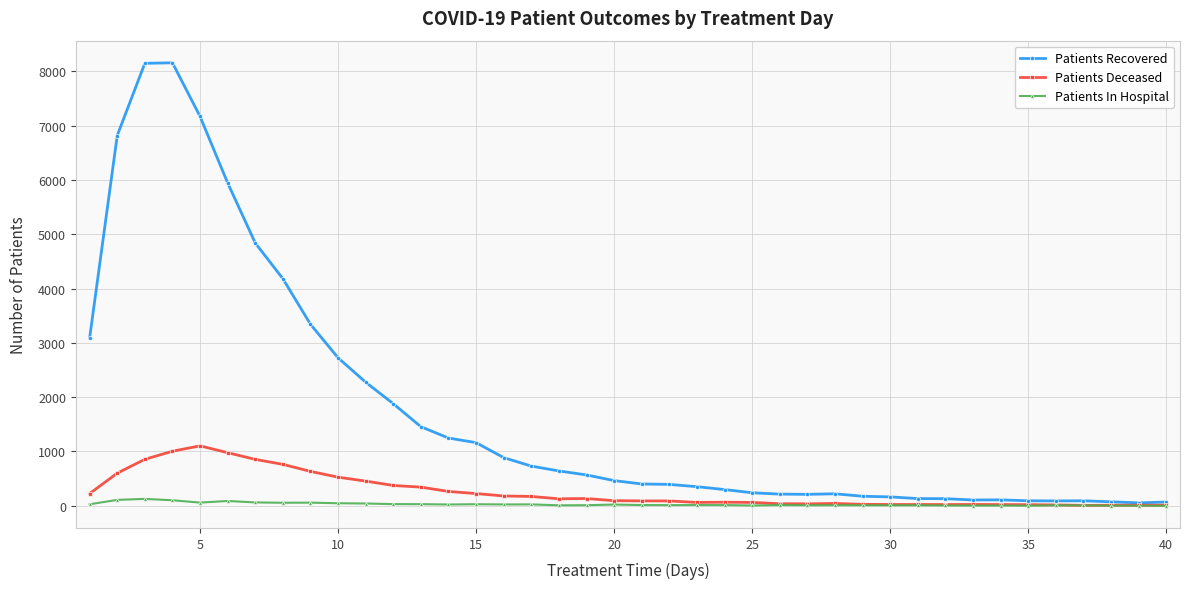

What is the greatest value displayed?

8158